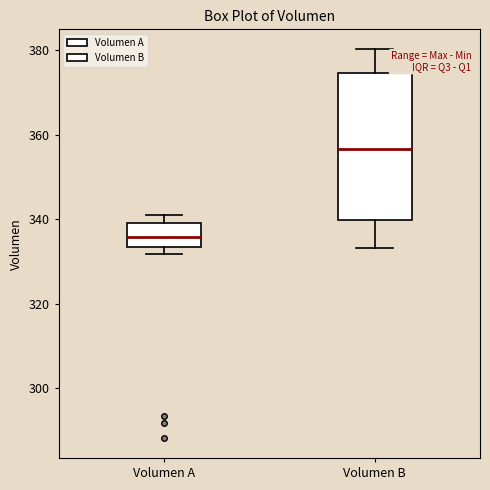

Which box has the highest median line?

Volumen B